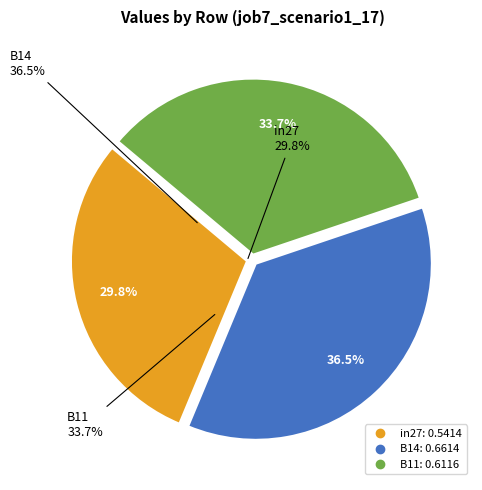

To the nearest percent, what percentage of the pie is B14?

36%